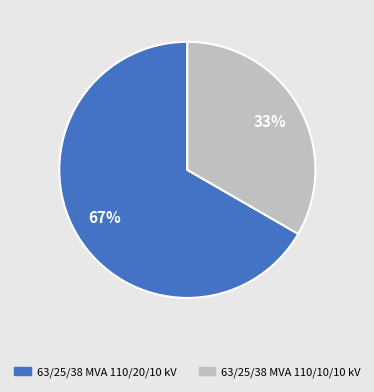

What is the smallest slice in the pie chart?

63/25/38 MVA 110/10/10 kV